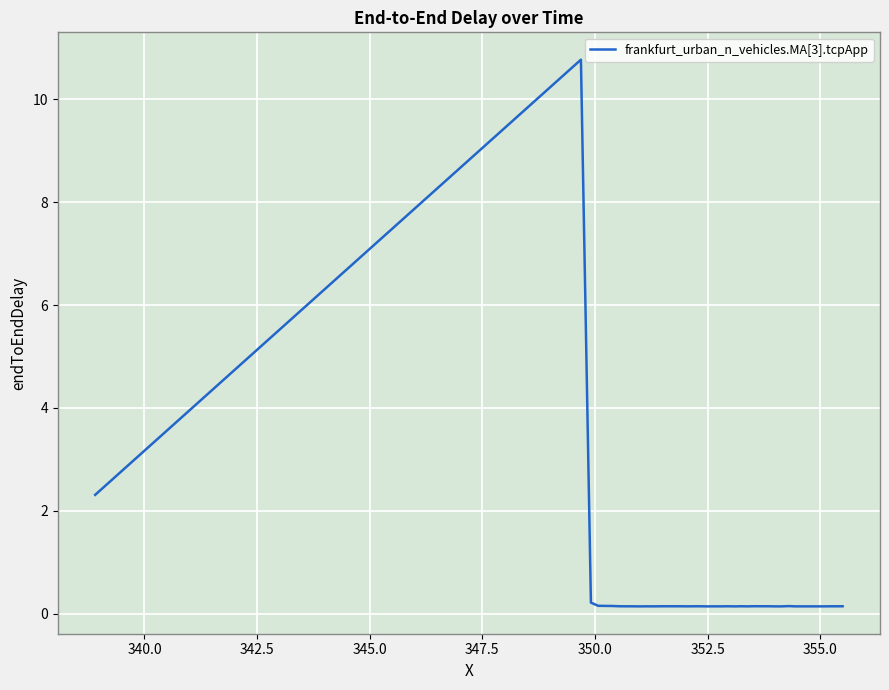

What is the difference between the maximum and minimum values?

10.6